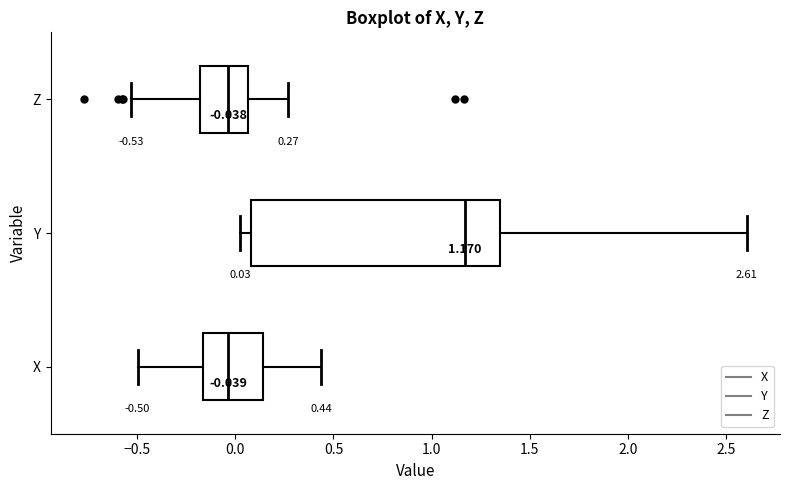

Which box has the furthest to the right median line?

Y